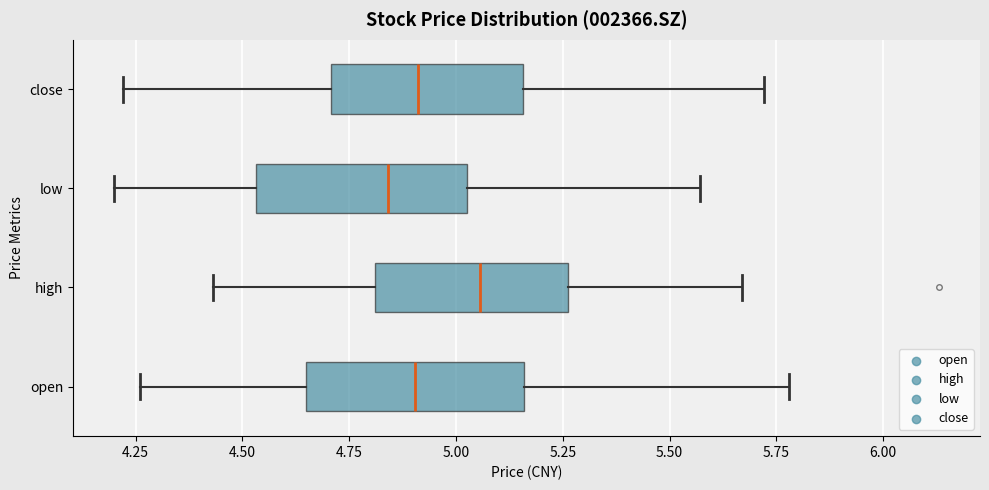

Reading bottom to top, read every box against the x-axis: the position of its median line, the range the box covers, and the ends of its whiskers. The values are not printed on the chart, so give them approximately, as read against the axis.

open: median 4.90, box 4.65 to 5.15, whiskers 4.25 to 5.80
high: median 5.05, box 4.80 to 5.25, whiskers 4.45 to 5.65
low: median 4.85, box 4.55 to 5.05, whiskers 4.20 to 5.55
close: median 4.90, box 4.70 to 5.15, whiskers 4.20 to 5.70